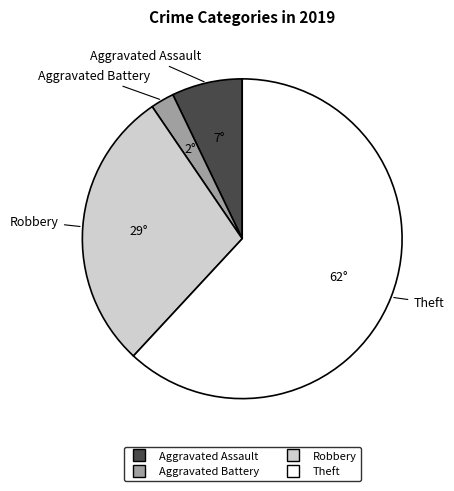

Do Aggravated Battery and Theft together represent more than half of the pie?

Yes